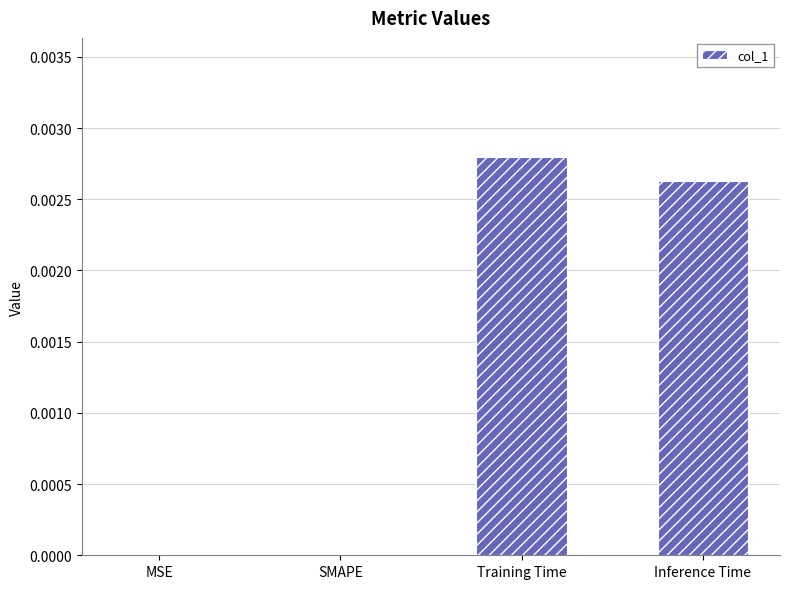

How many distinct data groups are displayed?

1